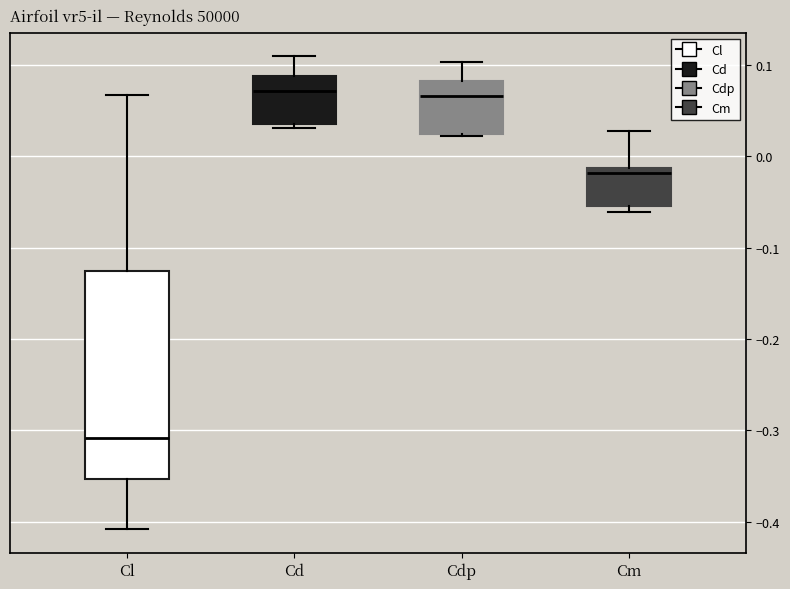

Where is the lower edge of the box for Cm on the y-axis? The values are not printed on the chart, so give them approximately, as read against the axis.

-0.05